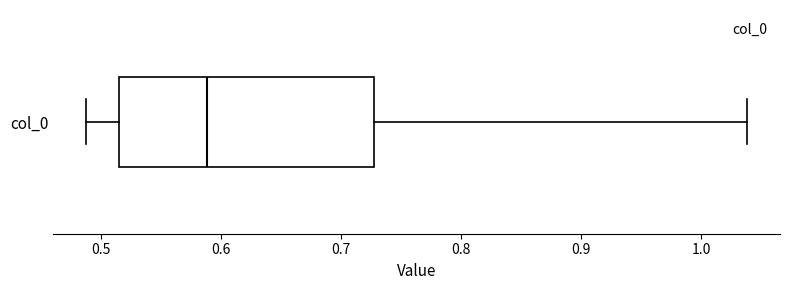

Transcribe this box plot: give where the median line is, the range the box spans, and where the two whiskers end, as read against the x-axis. The values are not printed on the chart, so give them approximately, as read against the axis.

median 0.59, box 0.51 to 0.73, whiskers 0.49 to 1.04